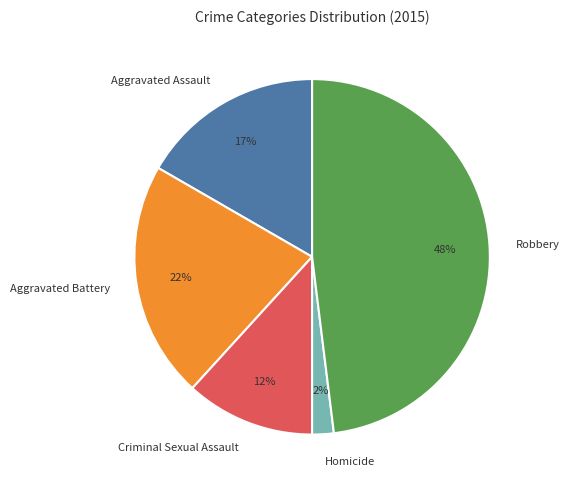

What is the ratio of the value at Aggravated Assault to the value at Homicide?

8.5